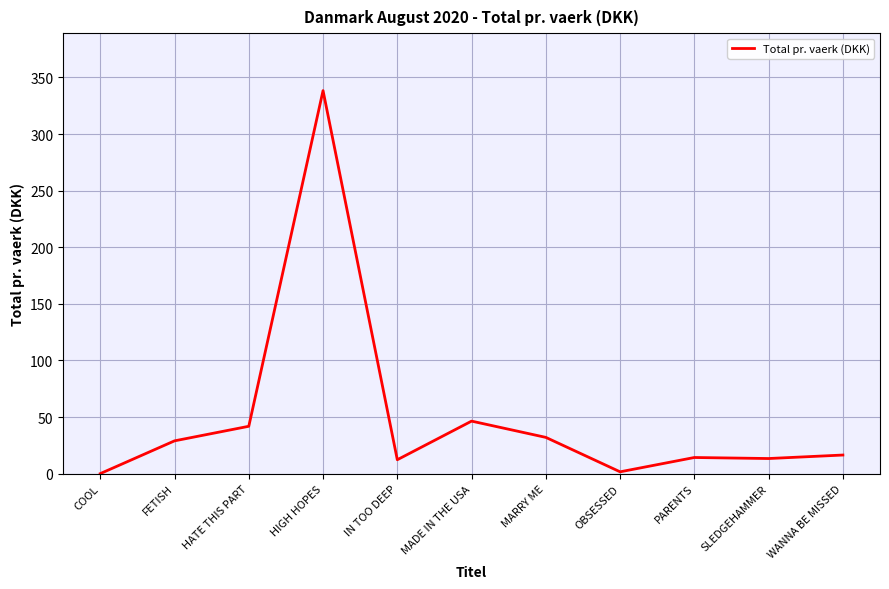

Is it true that the value at MADE IN THE USA is 67.0?

False